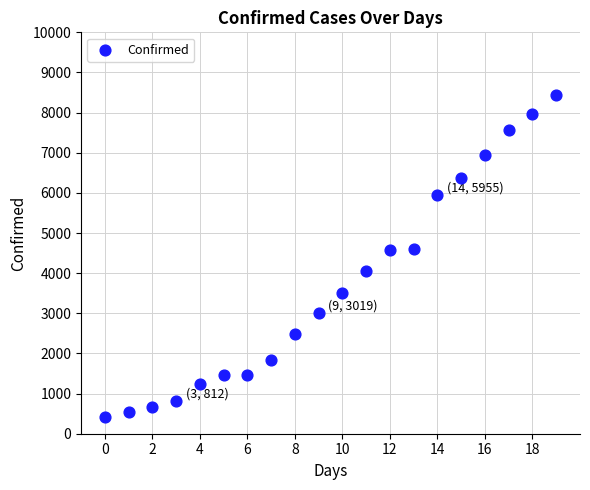

What is the range of Y values (max minus min)?

8036